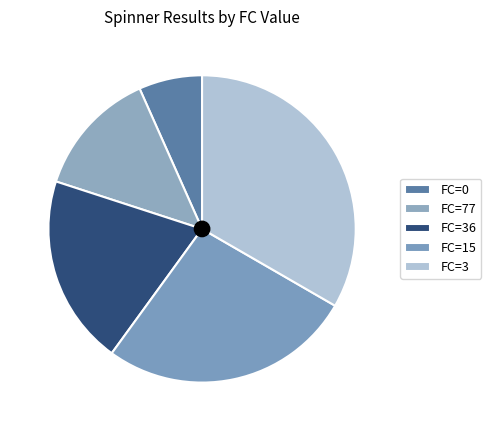

How many slices are in this pie chart?

5